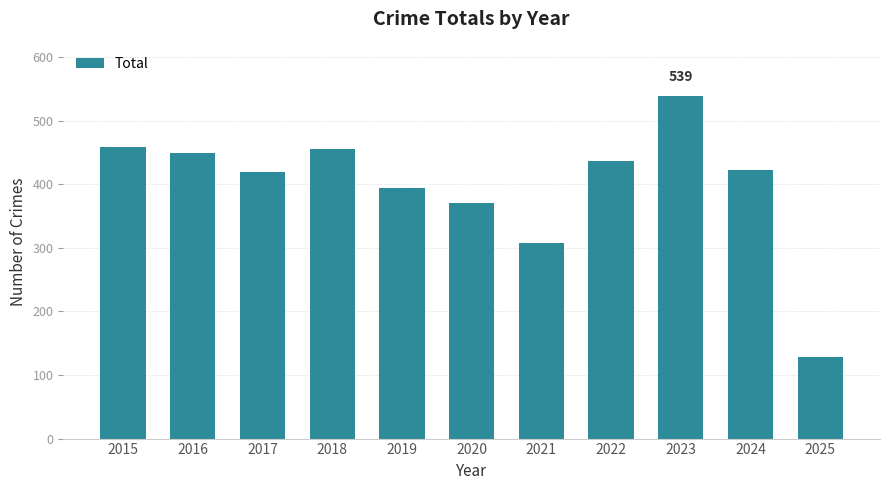

What is the sum of all values?

4379